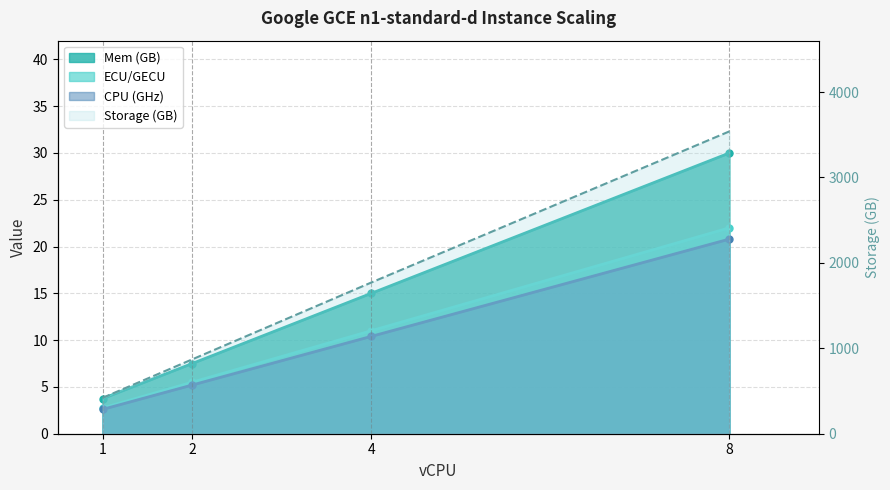

Which series has the largest range (max minus min)?

Storage (GB)